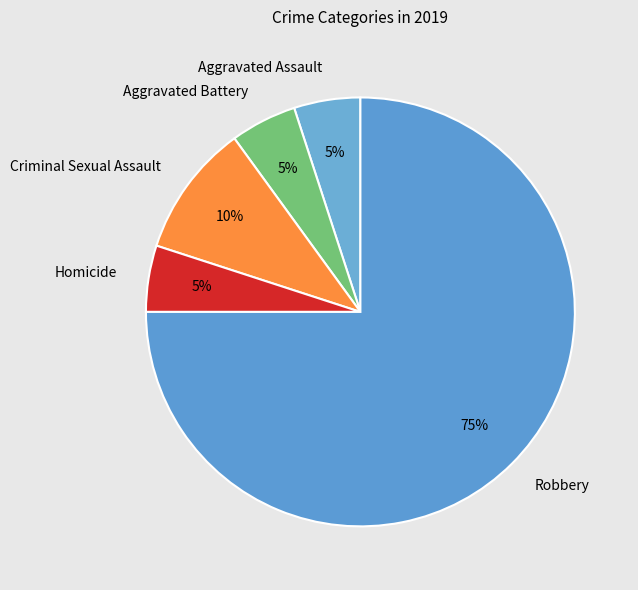

To the nearest percent, what is the difference between the largest and smallest slice percentages?

70%